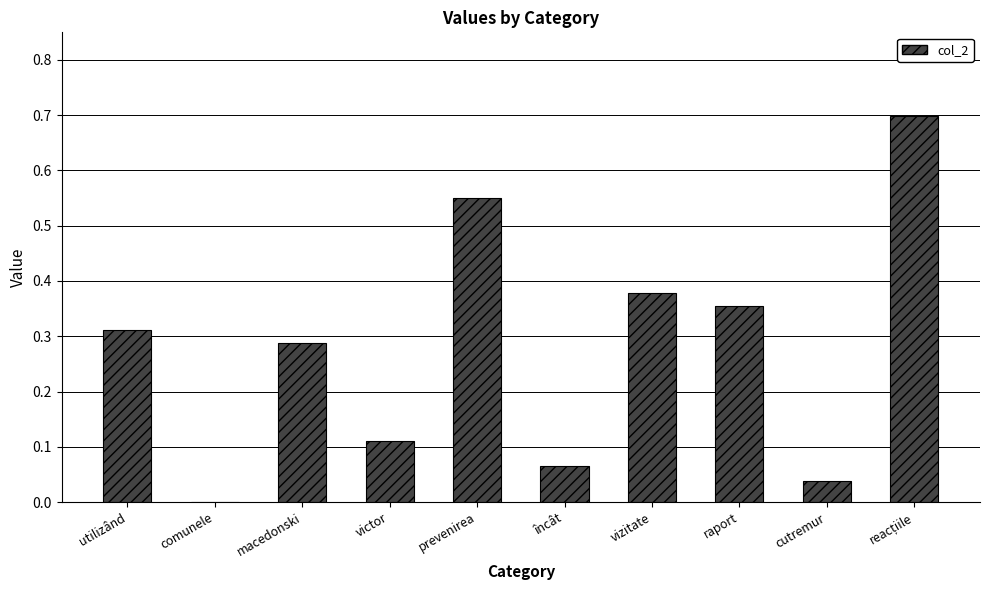

What is the sum of all values?

2.8